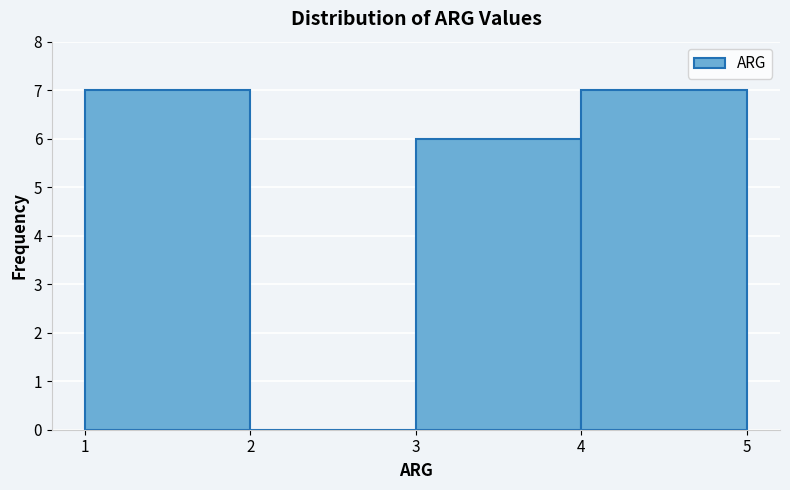

Reading left to right, transcribe this chart: for each bar, give the range it covers on the x-axis and its height. The values are not printed on the chart, so give them approximately, as read against the axis.

1 to 2: 7
2 to 3: 0
3 to 4: 6
4 to 5: 7